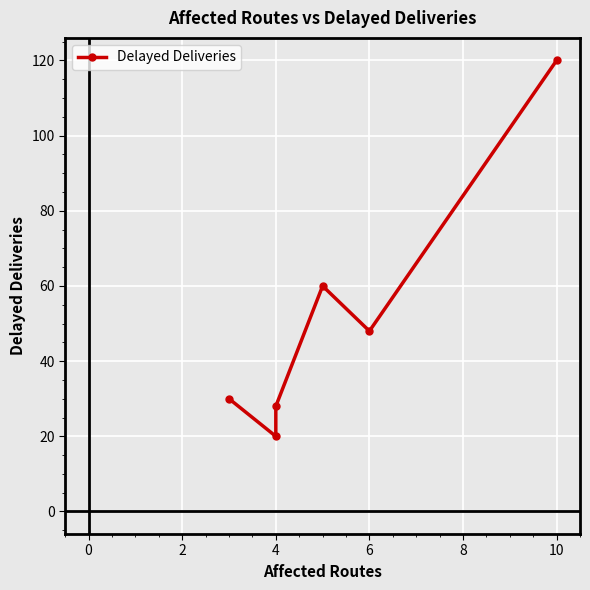

What is the value of the 5th point from the left?

48